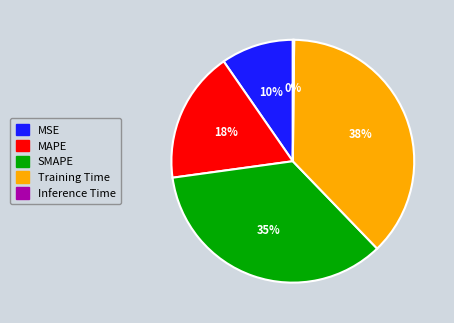

What percentage is the MSE slice, to the nearest percent?

10%